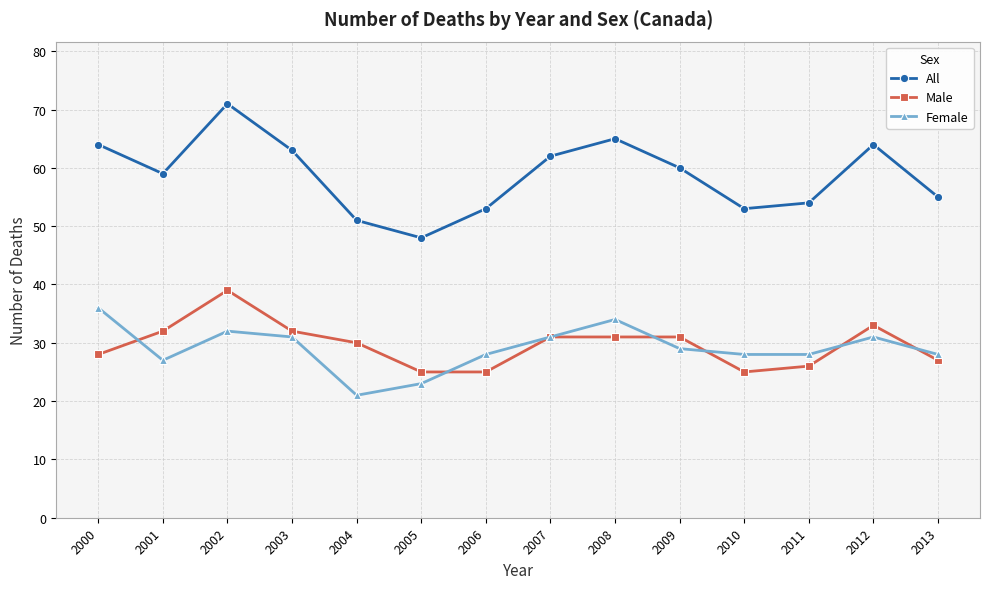

True or false: Male has a value of 45 at 2005.

False